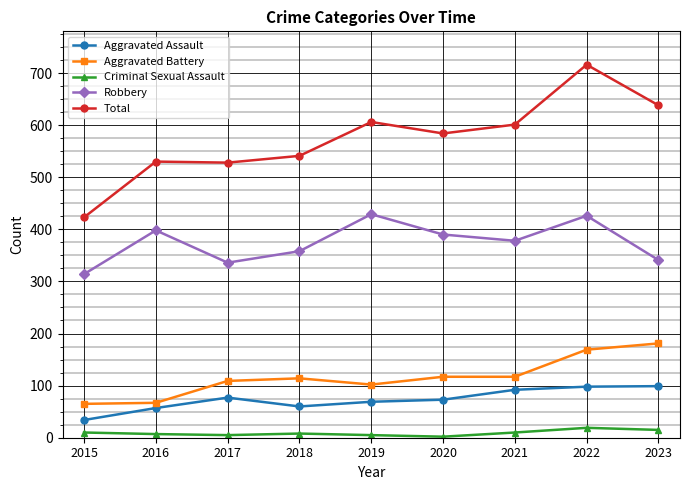

What is the value of the Robbery point at the 2nd from the left?

398